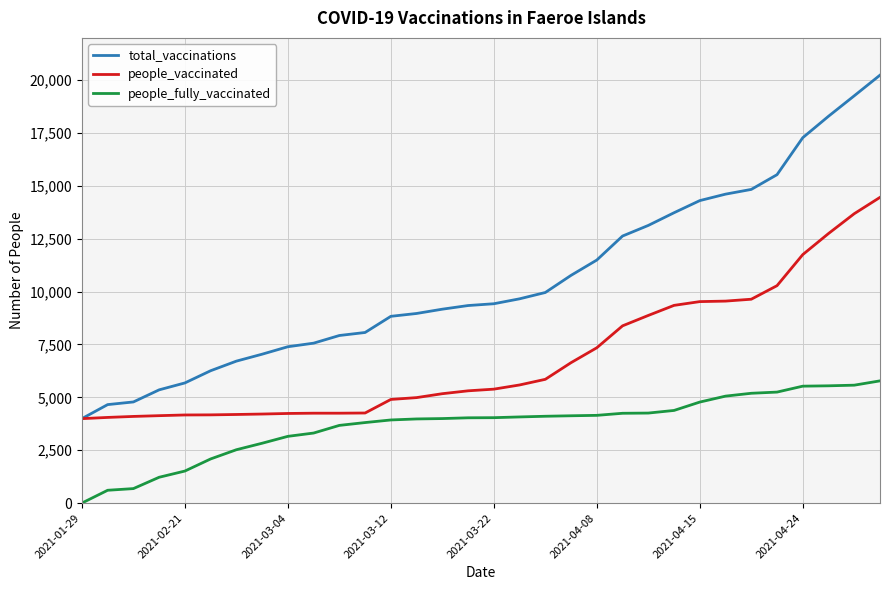

Which series has the largest total across all categories?

total_vaccinations